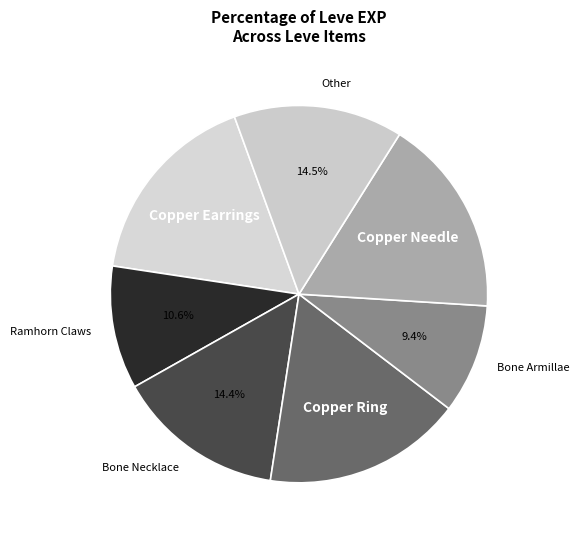

Which slice is the smallest?

Bone Armillae